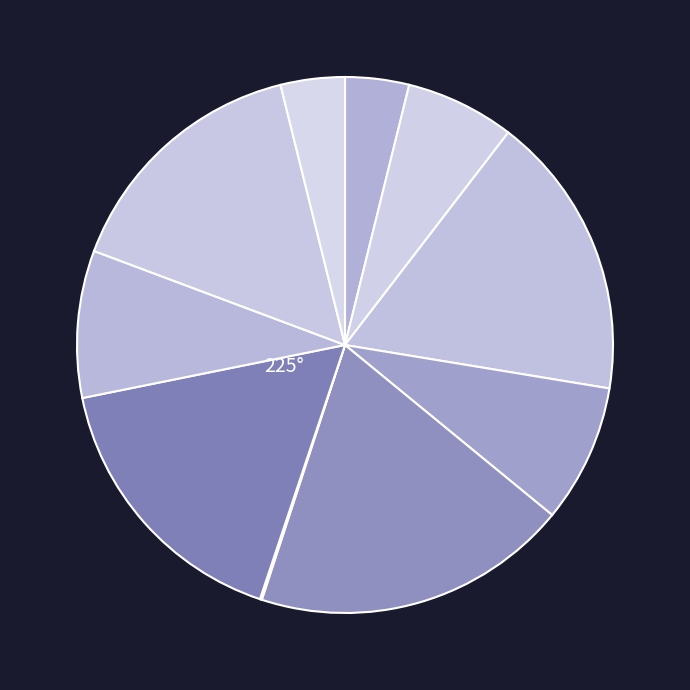

How many segments does this pie chart have?

10